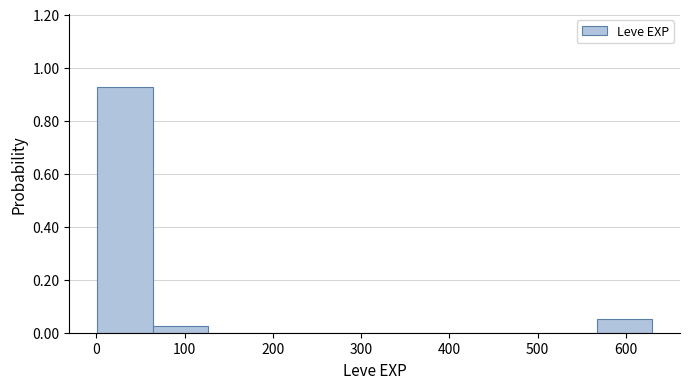

Reading left to right, list every bar in this chart as the range it spans on the x-axis followed by its height. Neither the bar edges nor the heights are printed on the chart, so give them approximately, as read against the axes.

0 to 60: 0.92
60 to 130: 0.02
130 to 190: 0
190 to 250: 0
250 to 320: 0
320 to 380: 0
380 to 440: 0
440 to 500: 0
500 to 570: 0
570 to 630: 0.06